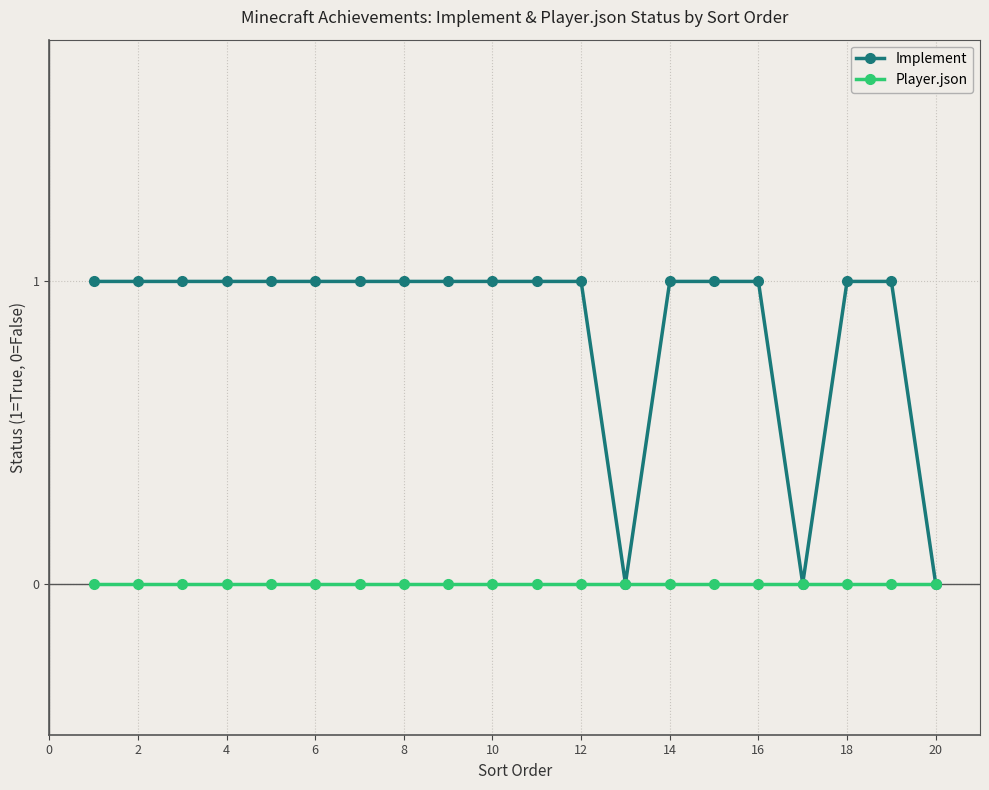

Which series has the largest total across all categories?

Implement